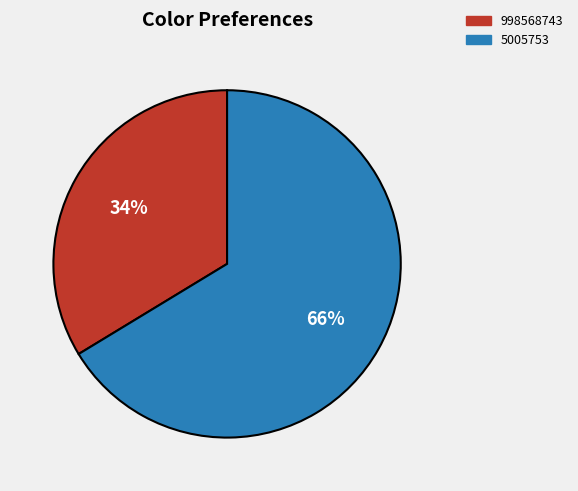

The 5005753 slice represents 52% of the pie. True or false?

False